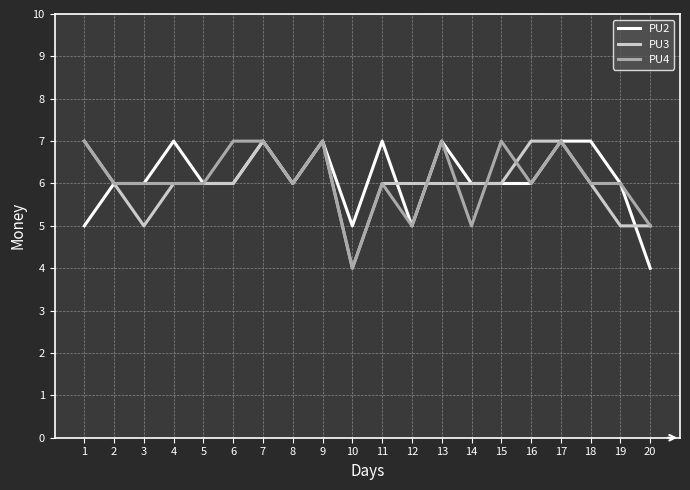

At how many categories does at least one series exceed 4?

20